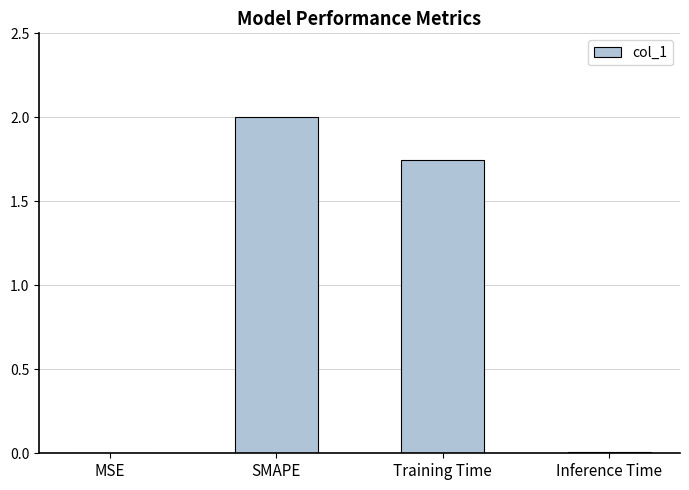

True or false: the data shows 0.0 at Inference Time.

True